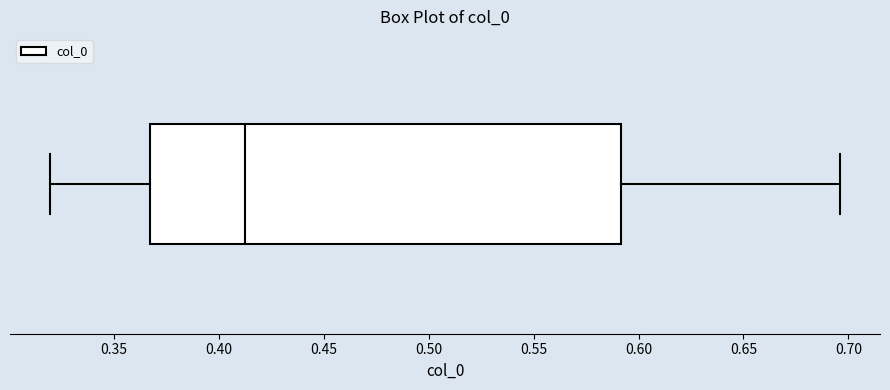

Read this box plot against the x-axis: the position of the median line, the range covered by the box, and the ends of both whiskers. The values are not printed on the chart, so give them approximately, as read against the axis.

median 0.415, box 0.365 to 0.590, whiskers 0.320 to 0.695